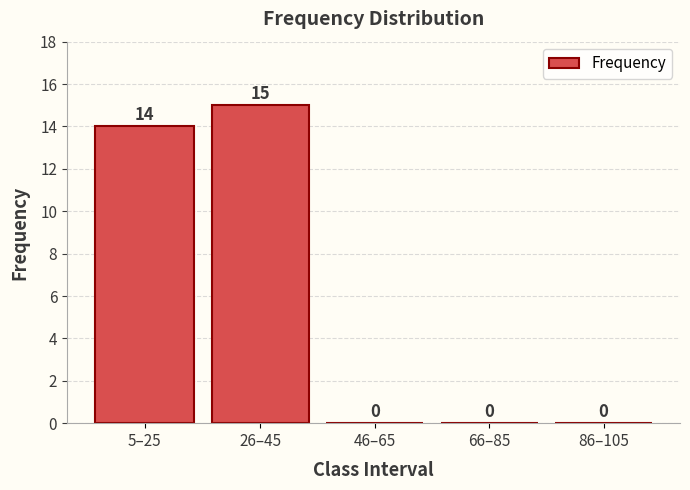

Reading left to right, transcribe all the data shown in this chart.

5–25=14	26–45=15	46–65=0	66–85=0	86–105=0